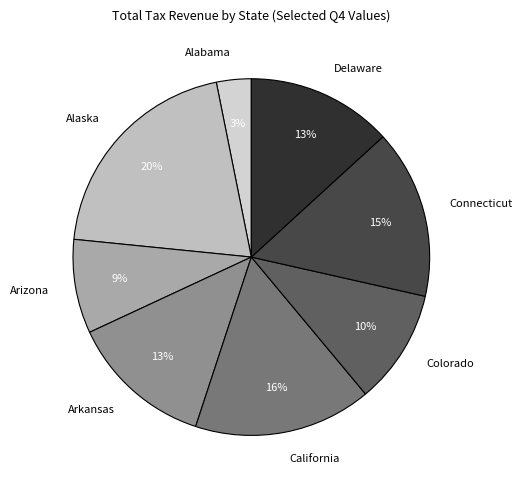

Is there any slice that represents more than half of the pie?

No